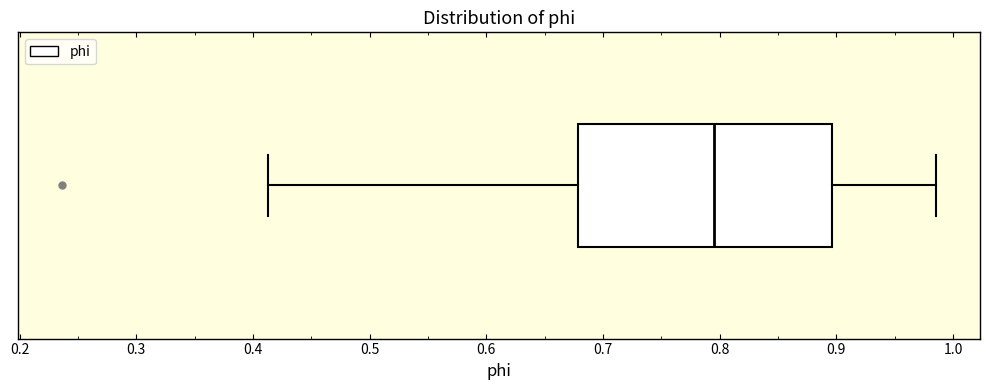

Read this box plot against the x-axis: the position of the median line, the range covered by the box, and the ends of both whiskers. The values are not printed on the chart, so give them approximately, as read against the axis.

median 0.79, box 0.68 to 0.90, whiskers 0.41 to 0.99